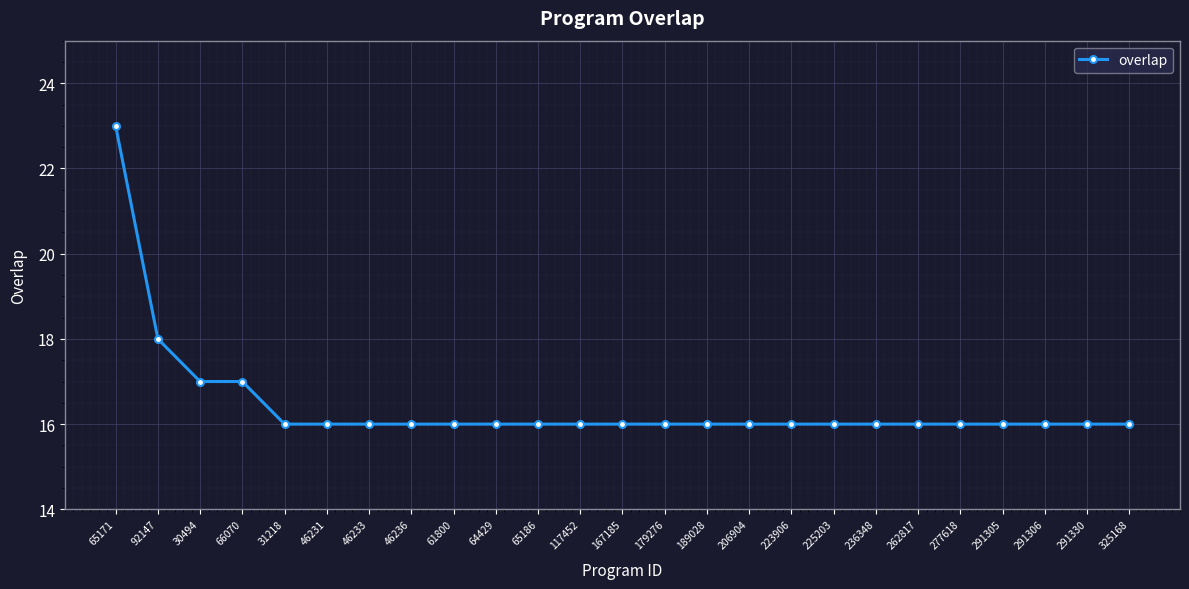

What is the difference between the maximum and second lowest values?

7